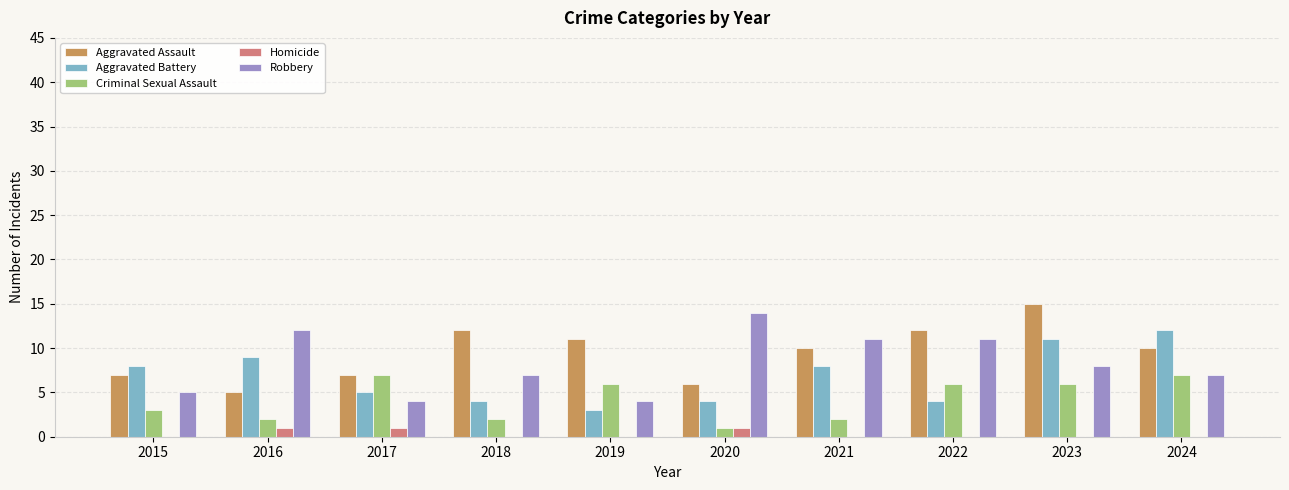

Which series has the largest total across all categories?

Aggravated Assault